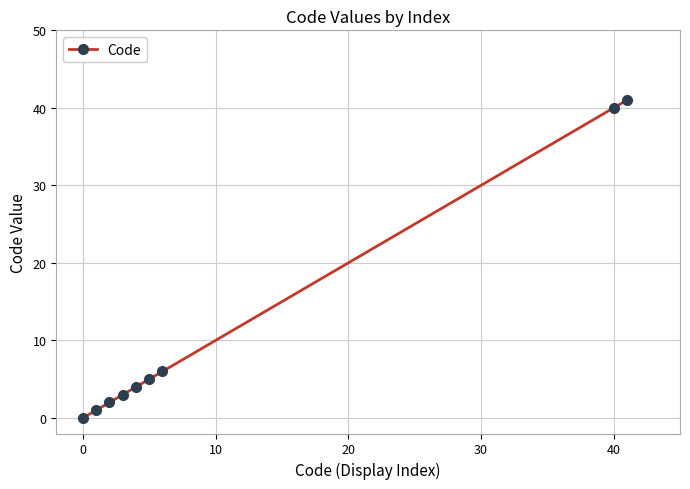

What is the difference between the maximum and minimum values?

41